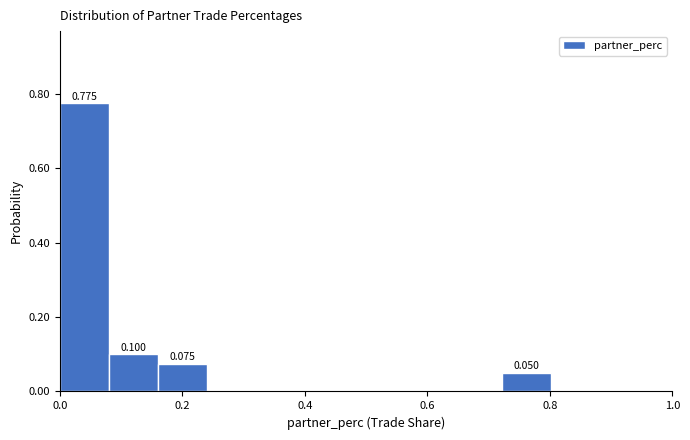

Which range on the x-axis has the tallest bar?

0.00 to 0.08